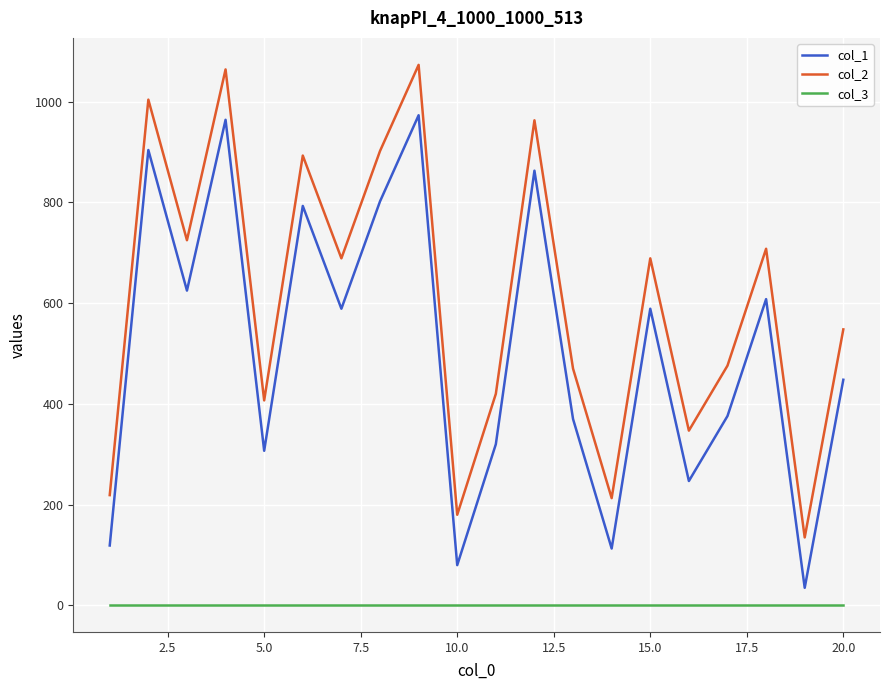

True or false: col_3 and col_1 intersect in this chart.

False